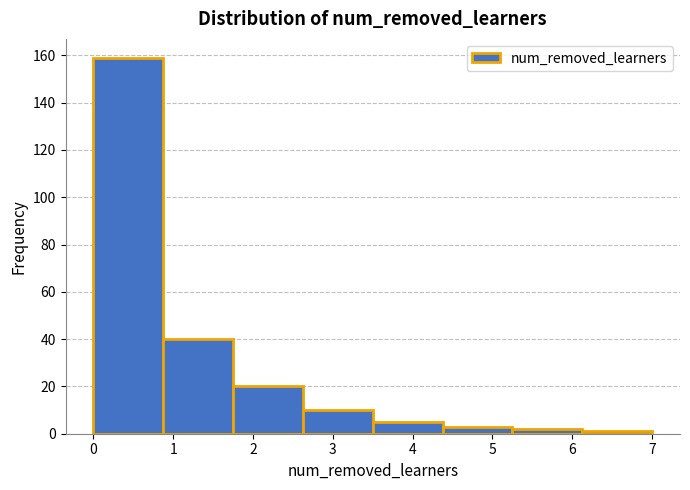

Reading left to right, transcribe this chart: for each bar, give the range it covers on the x-axis and its height. Neither the bar edges nor the heights are printed on the chart, so give them approximately, as read against the axes.

0.0 to 0.9: 160
0.9 to 1.8: 40
1.8 to 2.6: 20
2.6 to 3.5: 10
3.5 to 4.4: 6
4.4 to 5.3: 4
5.3 to 6.1: 2
6.1 to 7.0: under 2